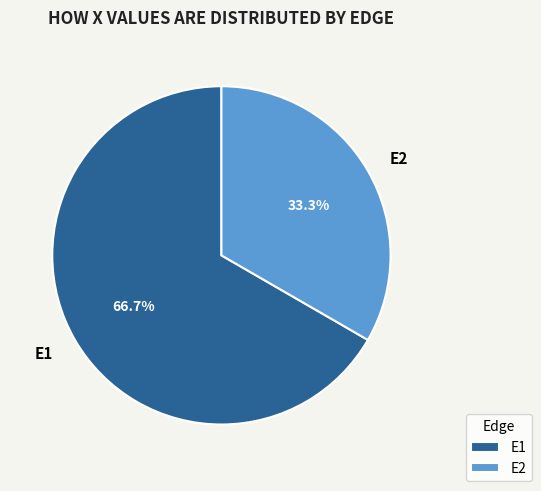

To the nearest percent, what is the average slice percentage?

50%